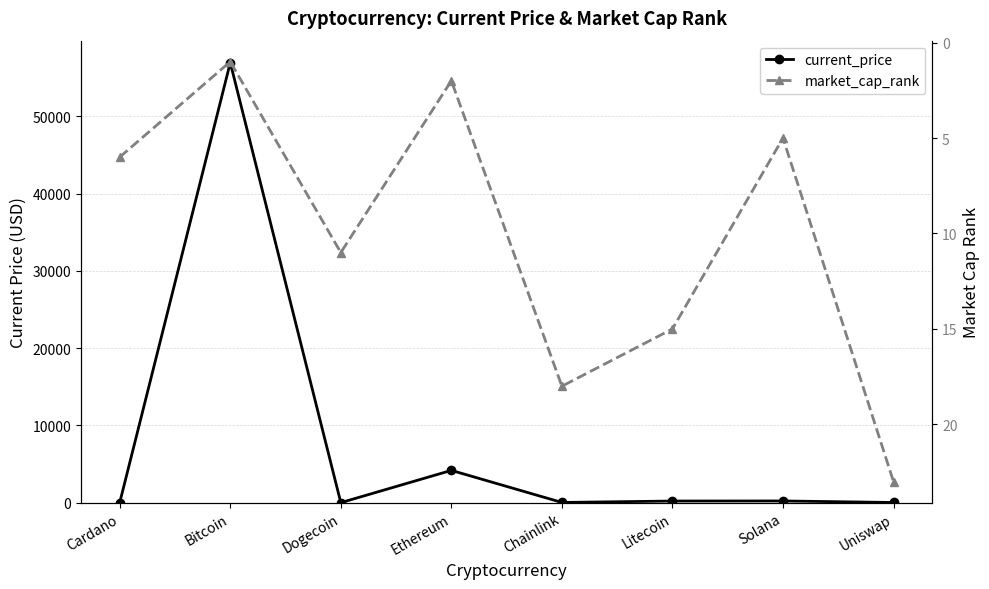

What is the spread (max minus min) of values at Chainlink?

8.9